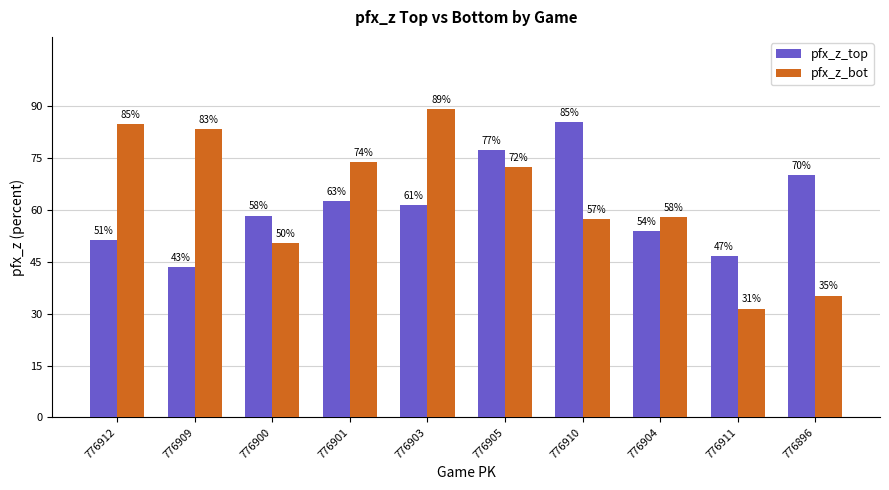

Reading right to left, list all the values displayed in this chart.

pfx_z_top: 776896=0.7	776911=0.5	776904=0.5	776910=0.9	776905=0.8	776903=0.6	776901=0.6	776900=0.6	776909=0.4	776912=0.5
pfx_z_bot: 776896=0.4	776911=0.3	776904=0.6	776910=0.6	776905=0.7	776903=0.9	776901=0.7	776900=0.5	776909=0.8	776912=0.8